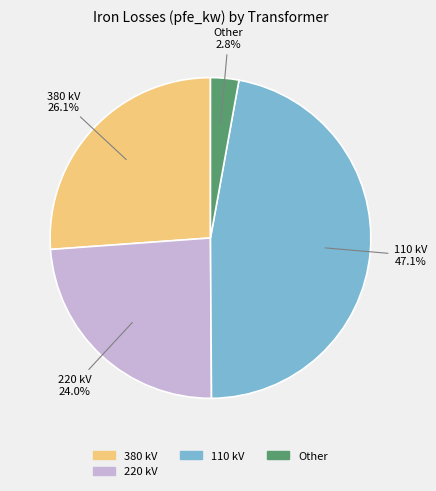

Does any single category account for the majority?

No